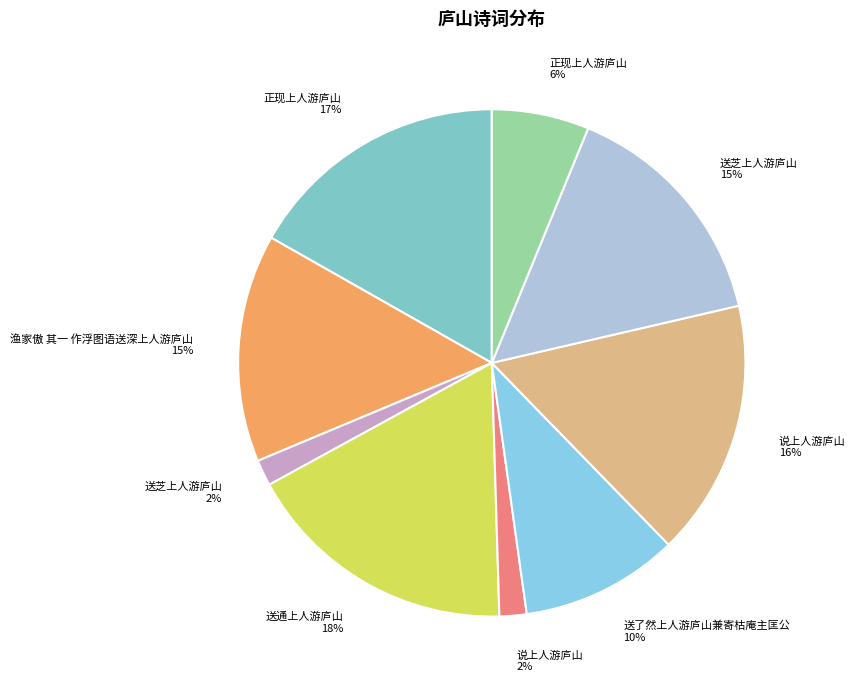

Count the number of slices in the pie.

9